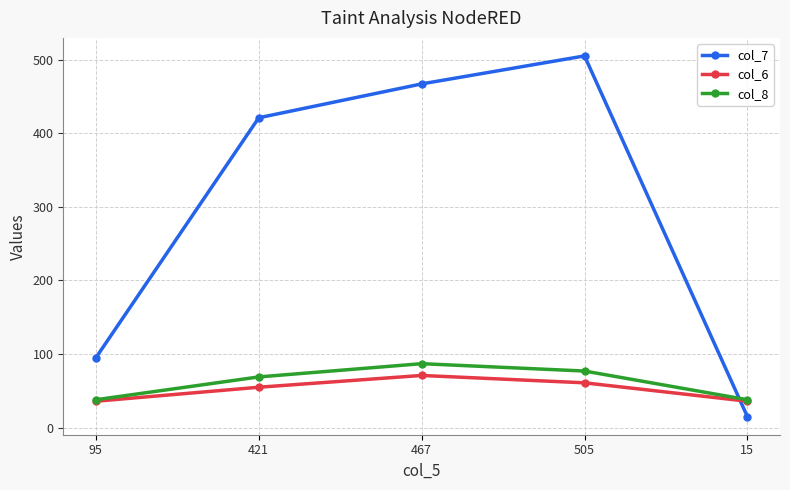

At which category does col_6 reach its first local peak?

467